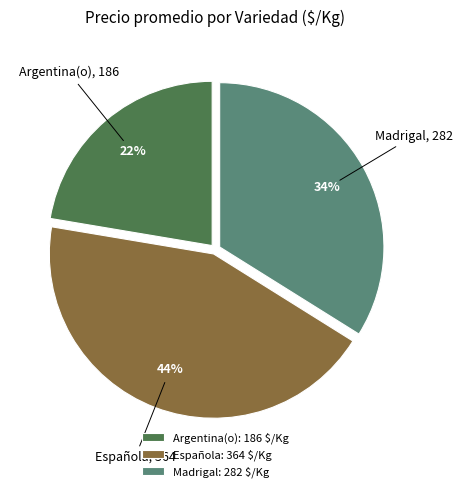

What percentage is the Madrigal slice, to the nearest percent?

34%